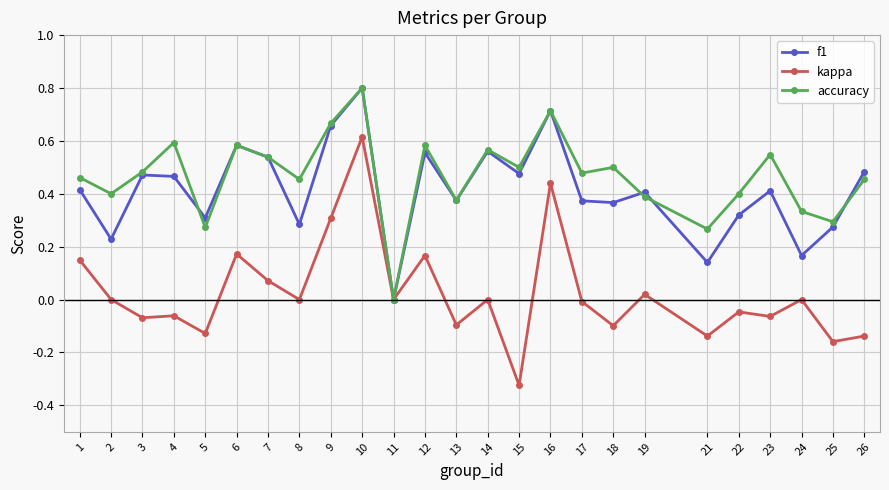

The accuracy series shows 0.6 at 12. True or false?

True